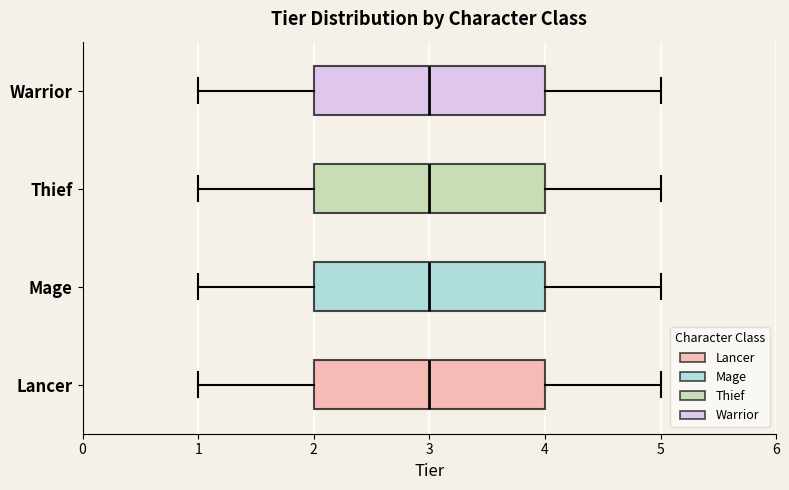

Reading bottom to top, read every box against the x-axis: the position of its median line, the range the box covers, and the ends of its whiskers. The values are not printed on the chart, so give them approximately, as read against the axis.

Lancer: median 3, box 2 to 4, whiskers 1 to 5
Mage: median 3, box 2 to 4, whiskers 1 to 5
Thief: median 3, box 2 to 4, whiskers 1 to 5
Warrior: median 3, box 2 to 4, whiskers 1 to 5